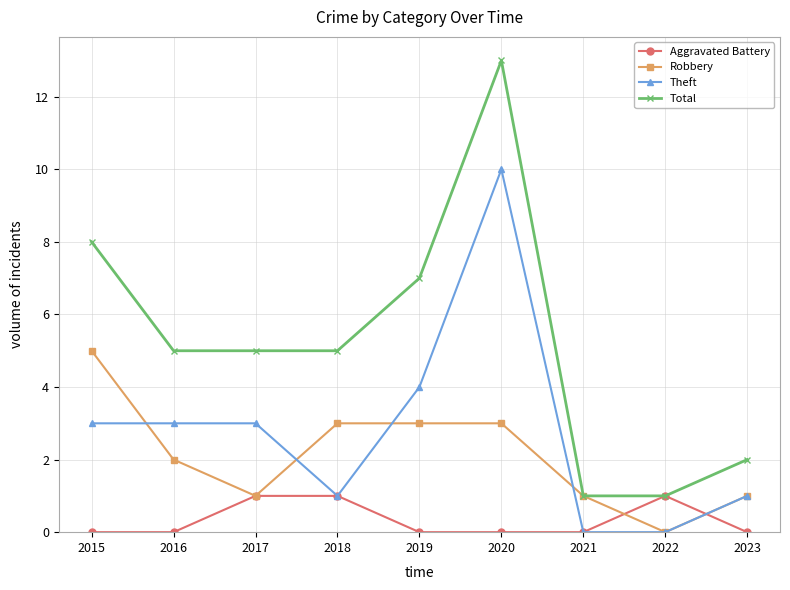

The Total series shows 11 at 2019. True or false?

False